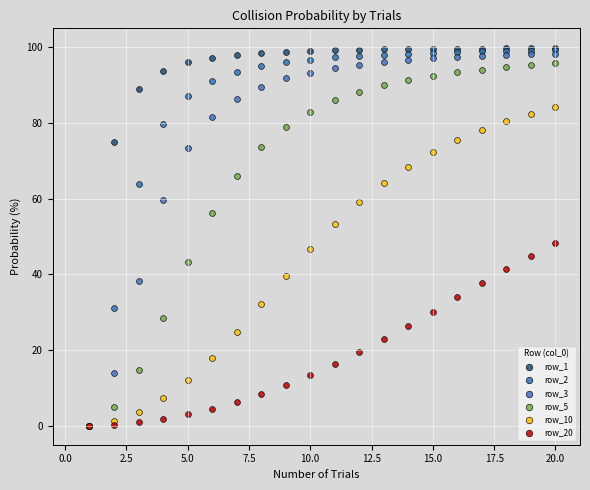

What are all the series names shown in the legend?

row_1, row_2, row_3, row_5, row_10, row_20